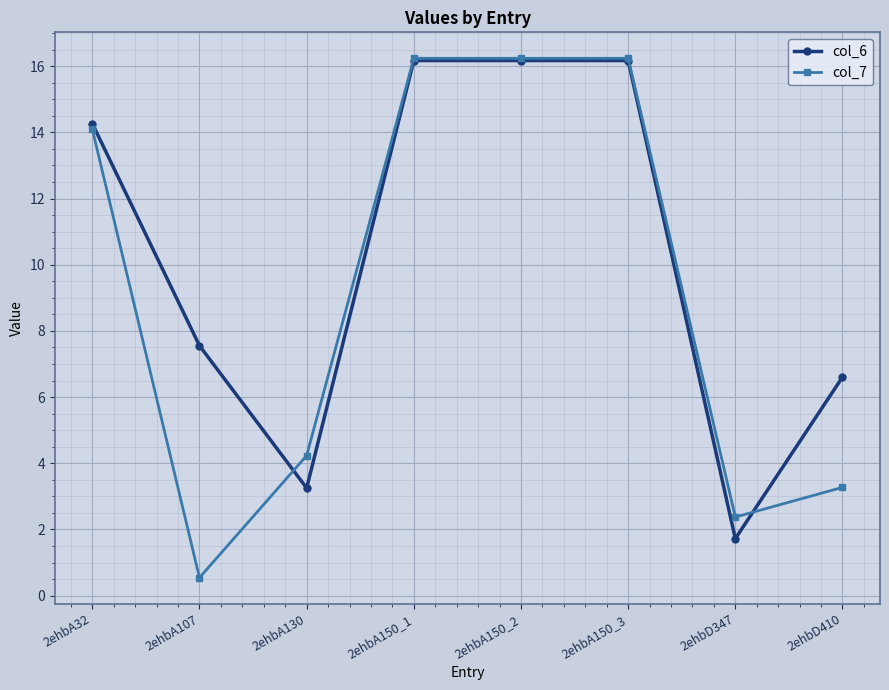

How many categories are shown in the chart?

8